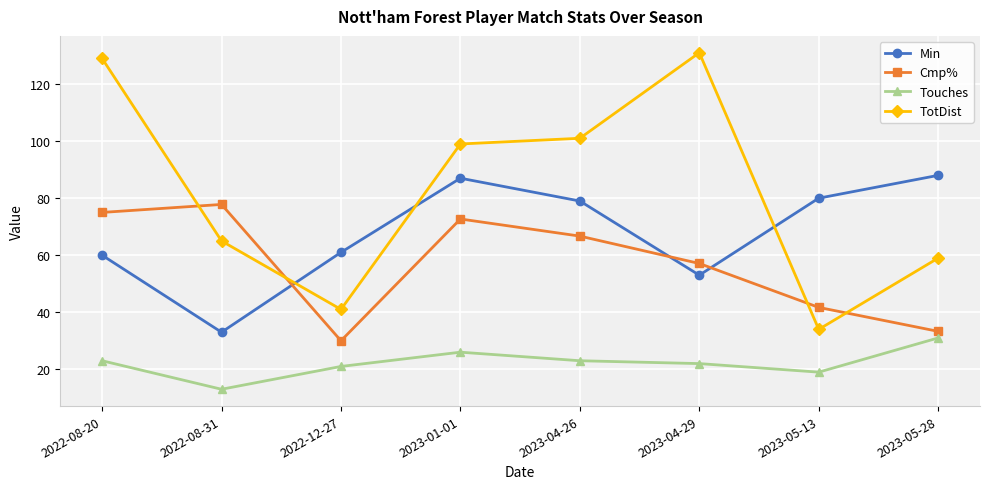

List the series in order of their overall mean, highest first.

TotDist, Min, Cmp%, Touches